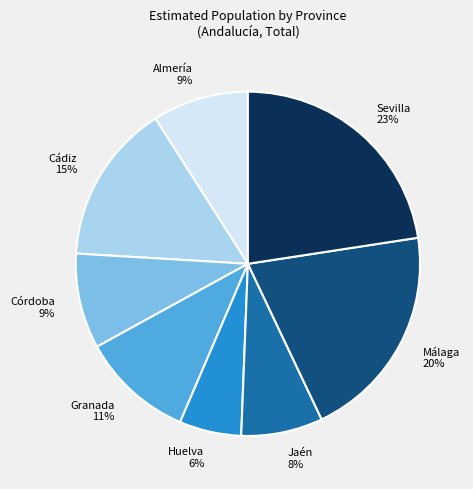

The Granada slice represents 11% of the pie. True or false?

True